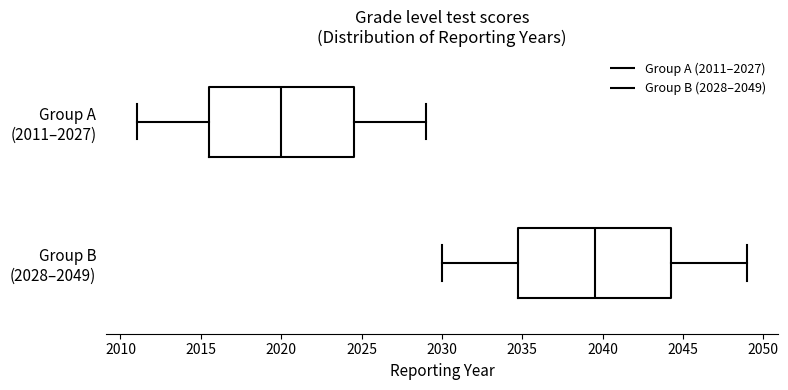

Which box has the furthest to the right median line?

Group B (2028–2049)